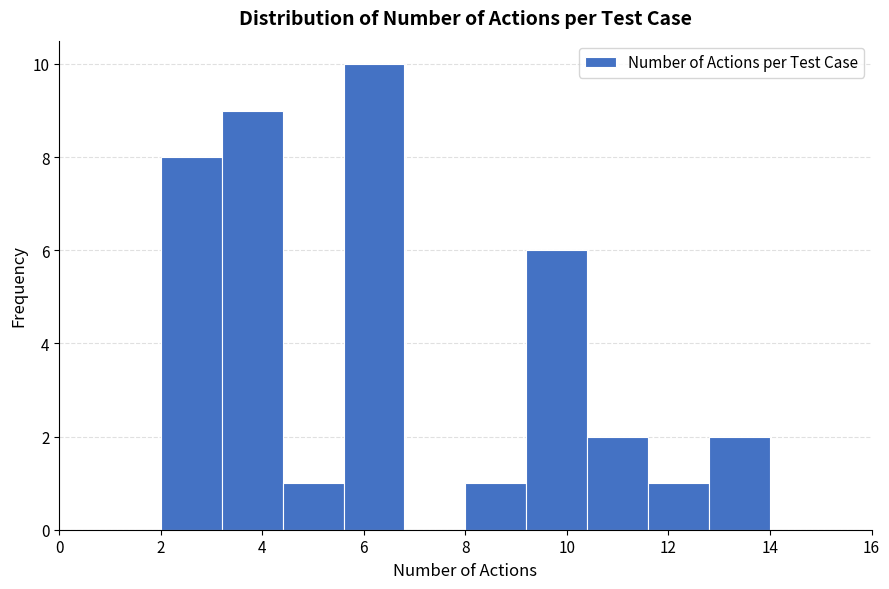

Which range on the x-axis has the tallest bar?

5.6 to 6.8